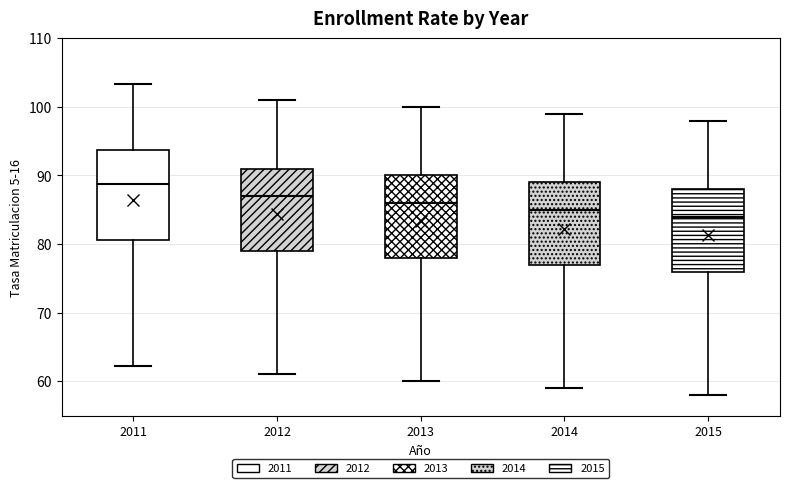

Which box is the tallest, from its lower edge to its upper edge?

2011